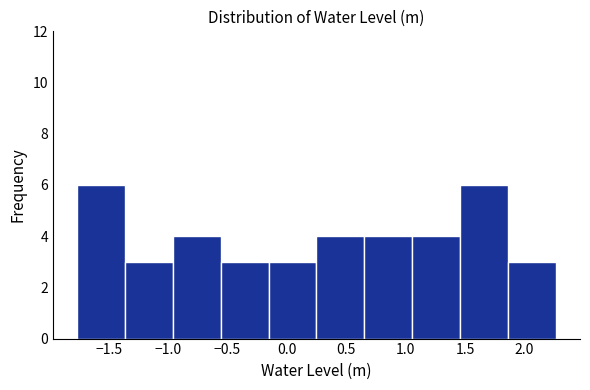

Reading left to right, transcribe this chart: for each bar, give the range it covers on the x-axis and its height. Neither the bar edges nor the heights are printed on the chart, so give them approximately, as read against the axes.

-1.75 to -1.35: 6
-1.35 to -0.95: 3
-0.95 to -0.55: 4
-0.55 to -0.15: 3
-0.15 to 0.25: 3
0.25 to 0.65: 4
0.65 to 1.05: 4
1.05 to 1.45: 4
1.45 to 1.85: 6
1.85 to 2.25: 3